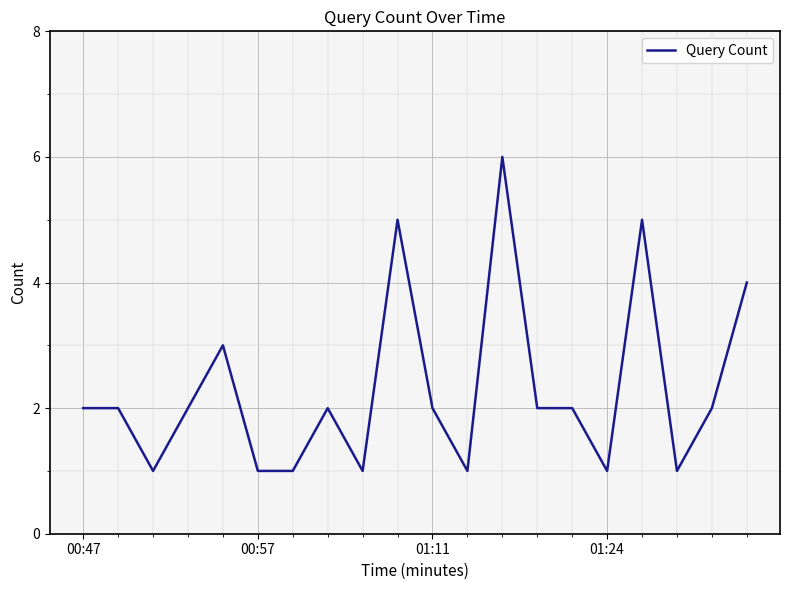

How many lines are shown in the chart?

1